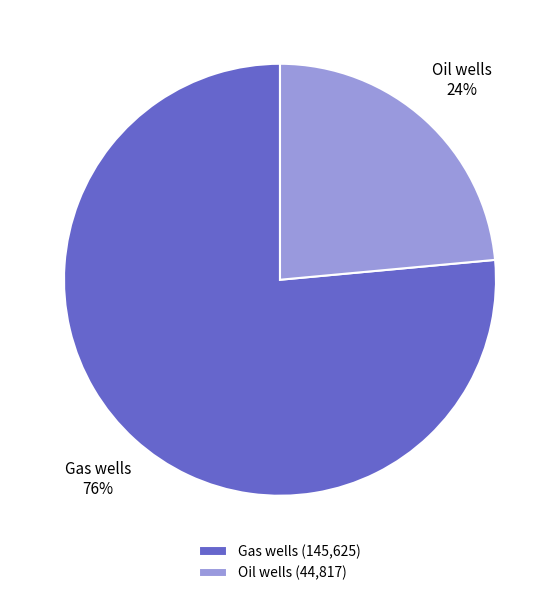

To the nearest percent, what portion does Oil wells represent?

24%